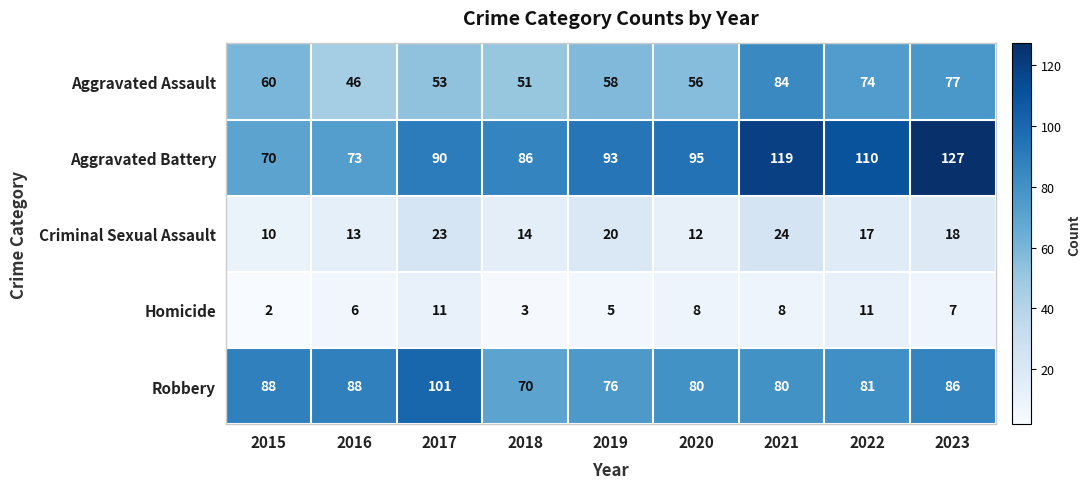

What is the lowest value of the Criminal Sexual Assault series?

10